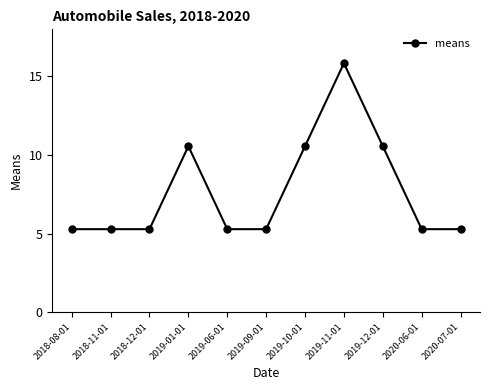

What value does the data have at 2019-11-01?

15.8